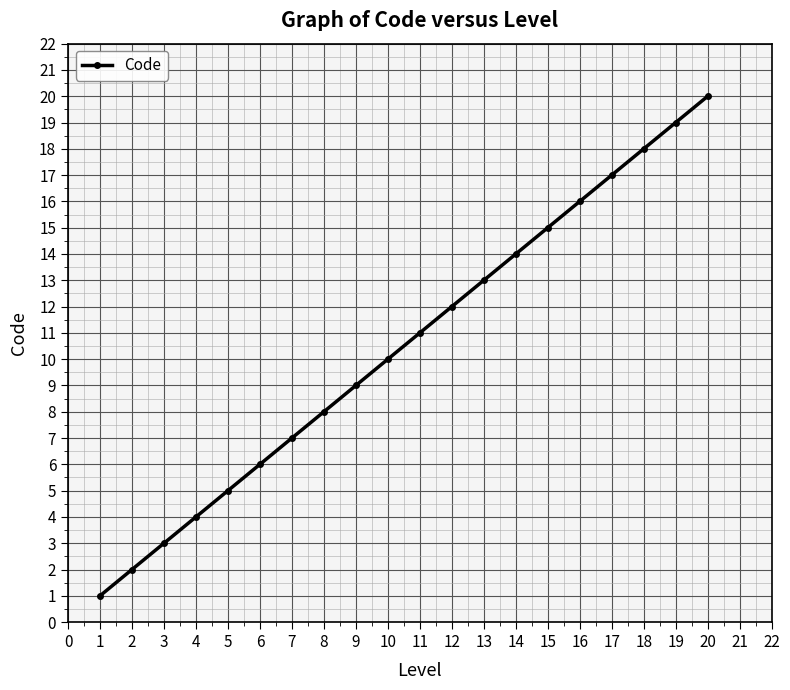

At which label is the value closest to 10?

10